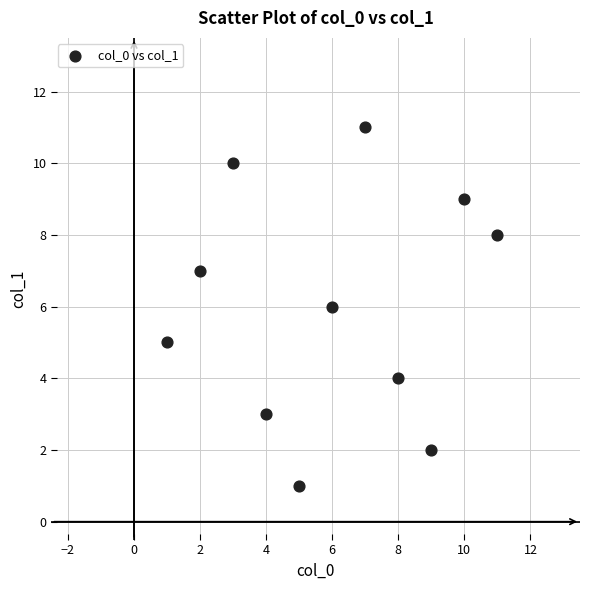

What is the range of Y values (max minus min)?

10